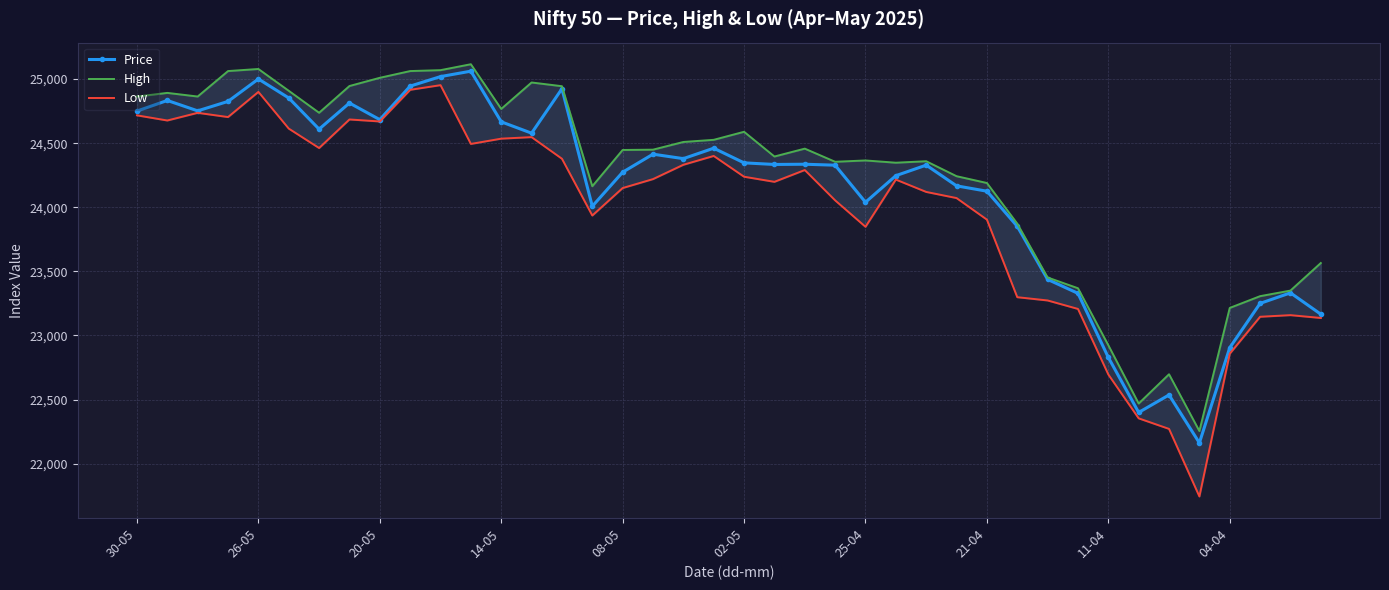

What is the maximum value for Price?

25062.1